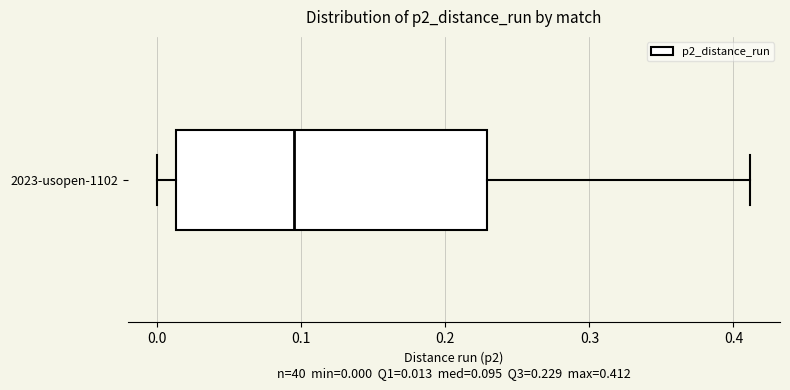

Where does the median line of the box for 2023-usopen-1102 sit on the x-axis? The values are not printed on the chart, so give them approximately, as read against the axis.

0.09